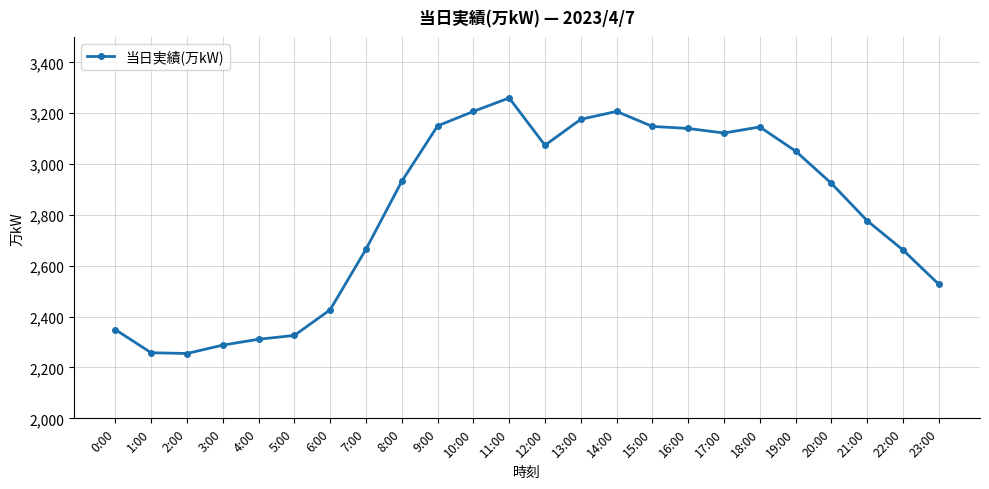

What is the difference between the second highest and second lowest values?

949